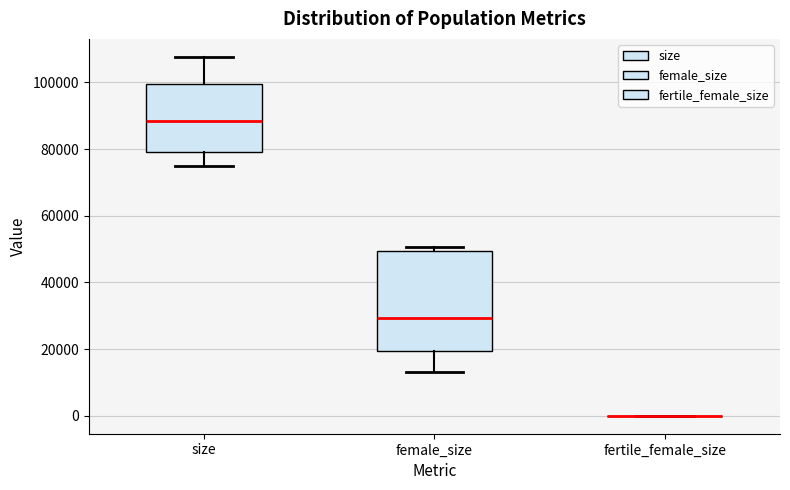

Reading left to right, read every box against the y-axis: the position of its median line, the range the box covers, and the ends of its whiskers. The values are not printed on the chart, so give them approximately, as read against the axis.

size: median 88000, box 80000 to 100000, whiskers 76000 to 108000
female_size: median 30000, box 20000 to 50000, whiskers 14000 to 50000 (just above the box's upper edge)
fertile_female_size: box collapsed to a line at 0, whiskers 0 to 0